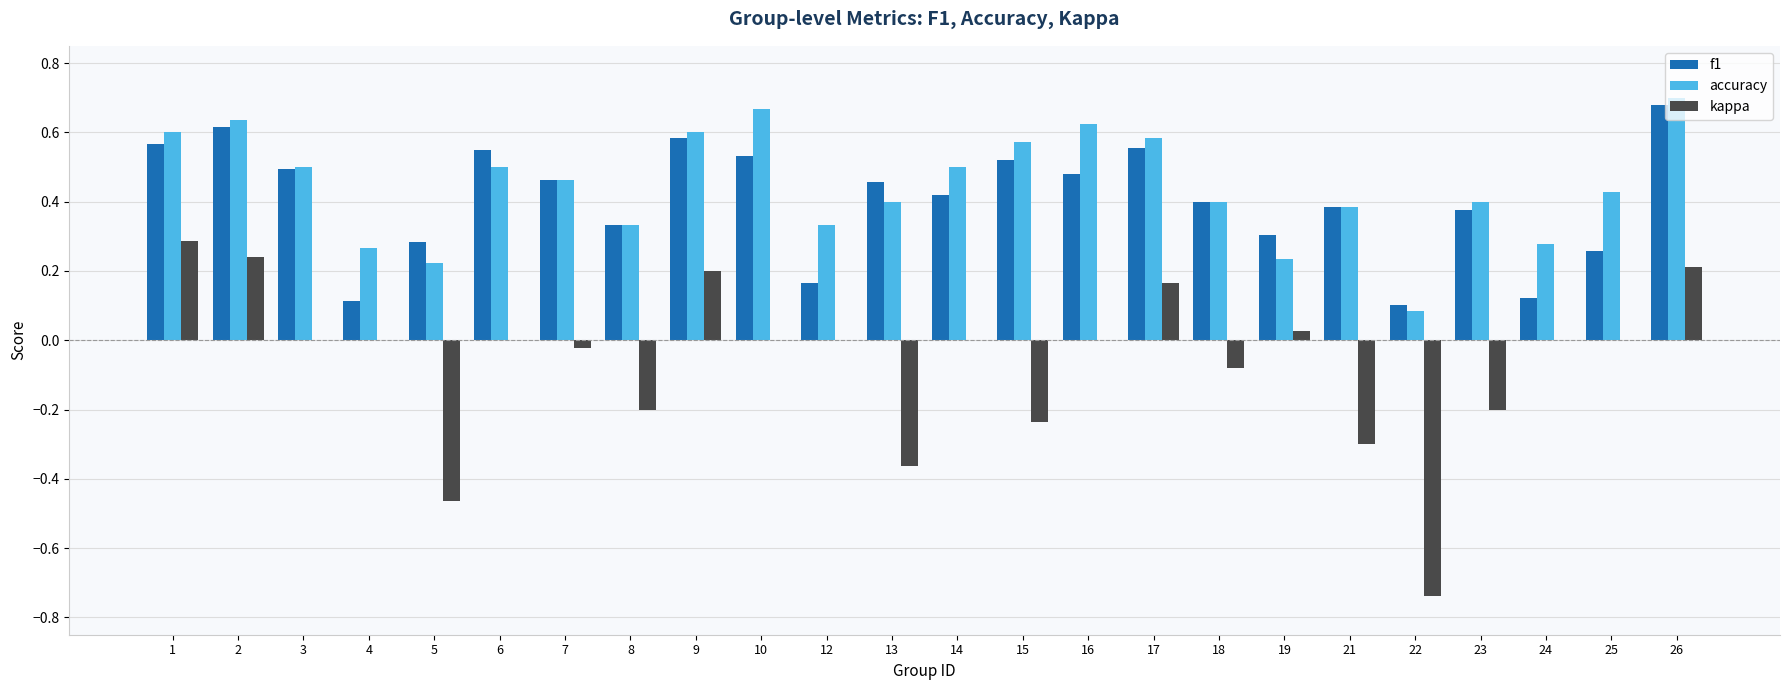

Which series has the widest spread of values?

kappa